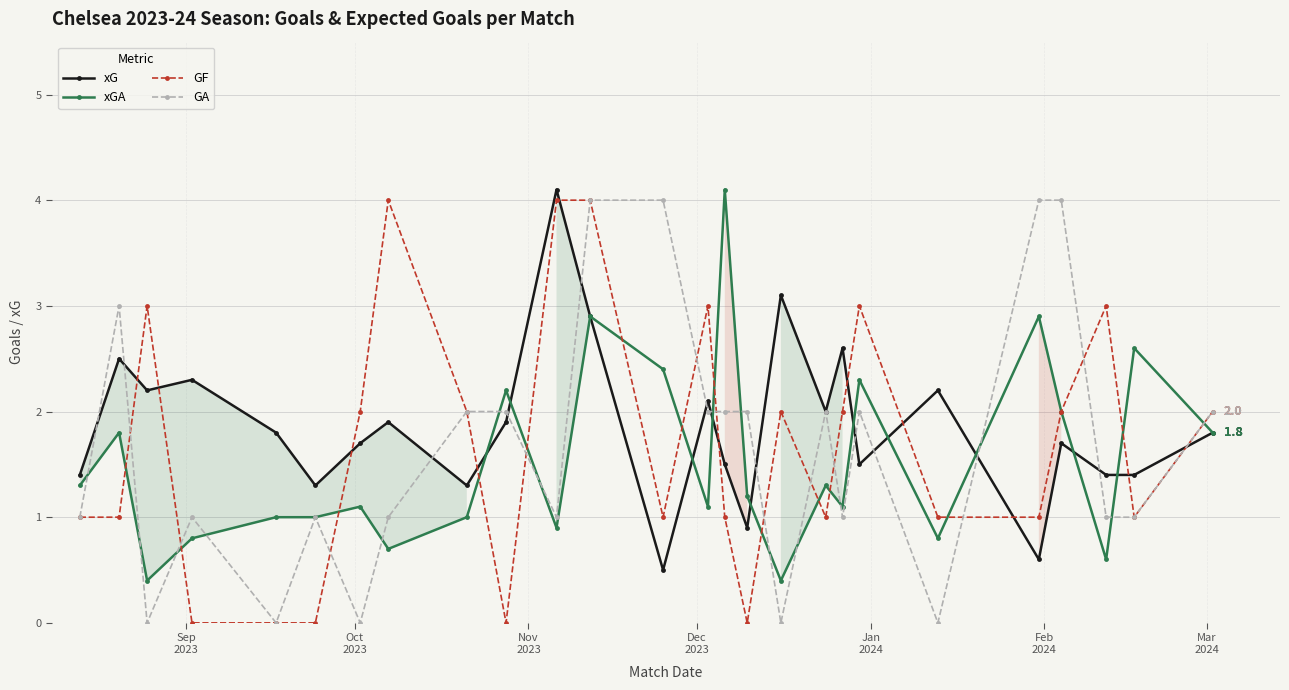

What is the value of the xGA point at the 9th from the left?

1.0